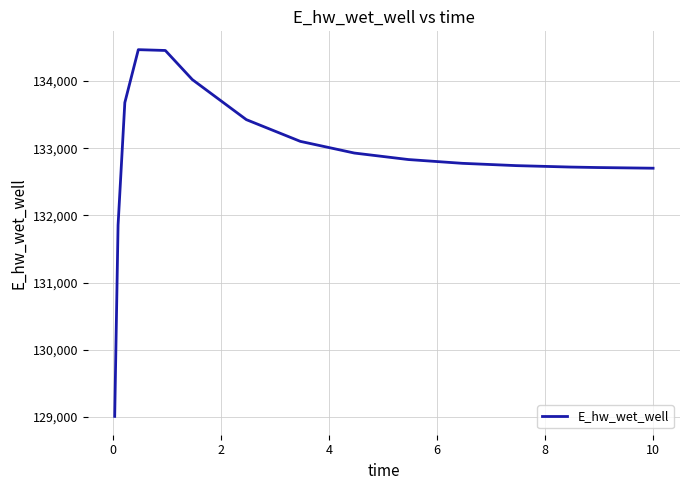

What is the difference between the maximum and minimum values?

5455.6